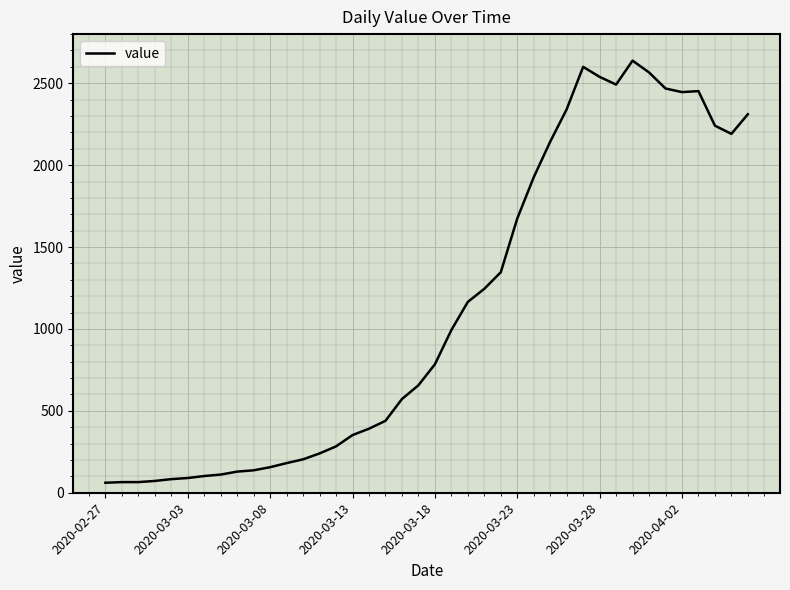

True or false: the data has more than 2 interior local peaks.

True